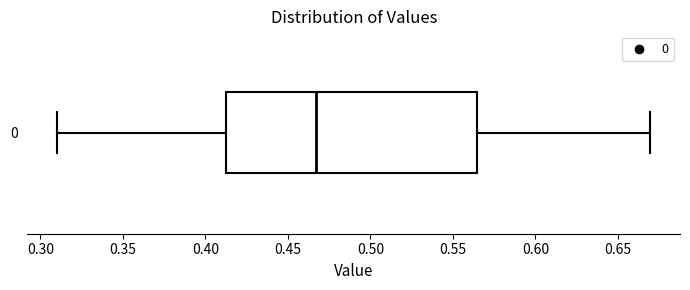

Where does the right whisker of the box at y = 0 end on the x-axis? The values are not printed on the chart, so give them approximately, as read against the axis.

0.670